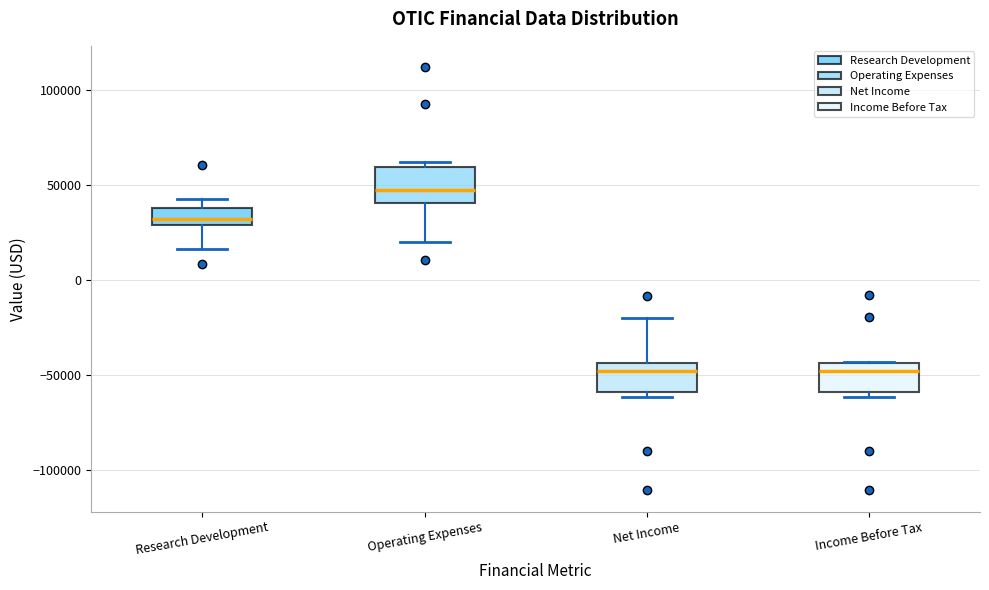

Reading left to right, read every box against the y-axis: the position of its median line, the range the box covers, and the ends of its whiskers. The values are not printed on the chart, so give them approximately, as read against the axis.

Research Development: median 30000 (inside the box), box 30000 to 40000, whiskers 15000 to 45000
Operating Expenses: median 50000, box 40000 to 60000, whiskers 20000 to 60000 (just above the box's upper edge)
Net Income: median -50000, box -60000 to -45000, whiskers -60000 (just below the box's lower edge) to -20000
Income Before Tax: median -50000, box -60000 to -45000, whiskers -60000 (just below the box's lower edge) to -45000